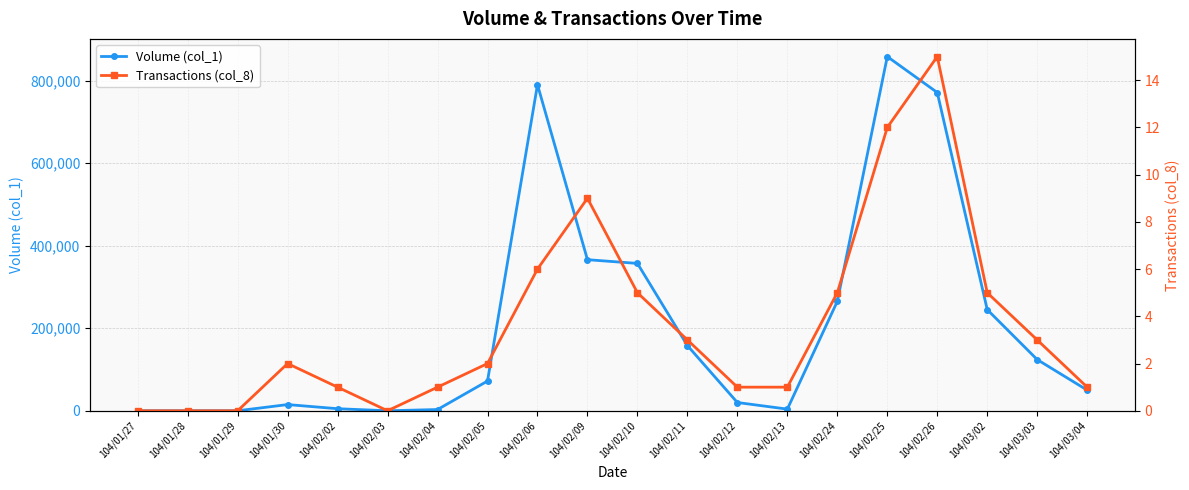

The Transactions (col_8) series shows 0 at 104/02/04. True or false?

False